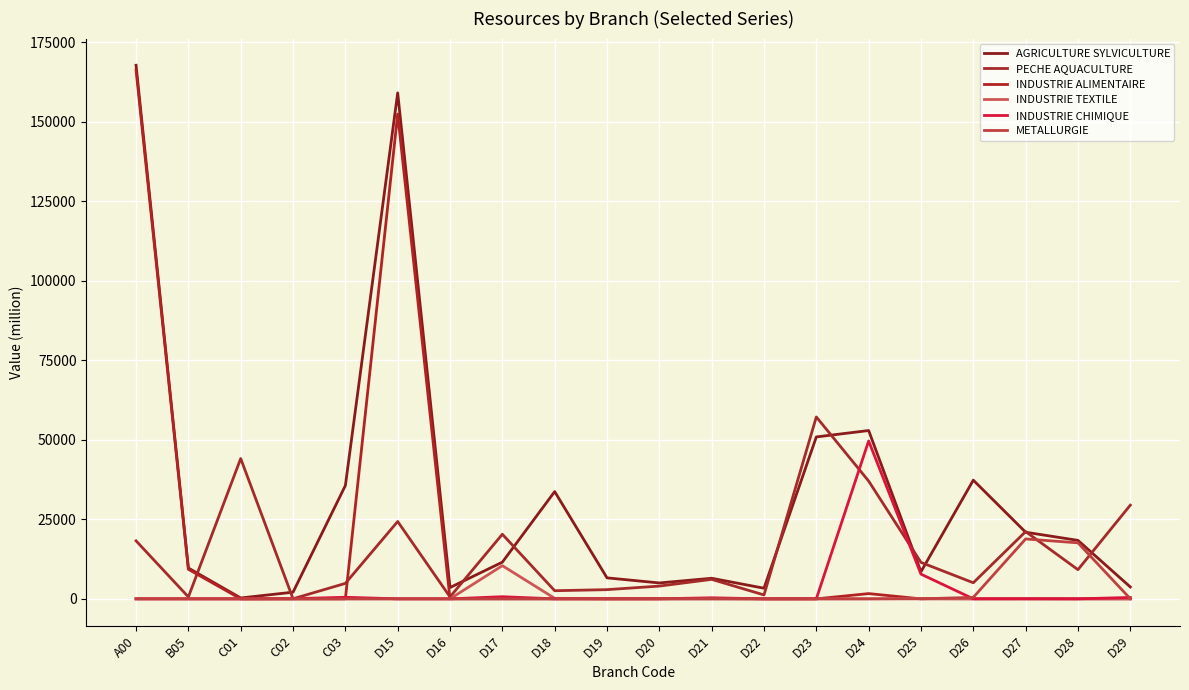

The AGRICULTURE SYLVICULTURE series shows 50894 at D23. True or false?

True